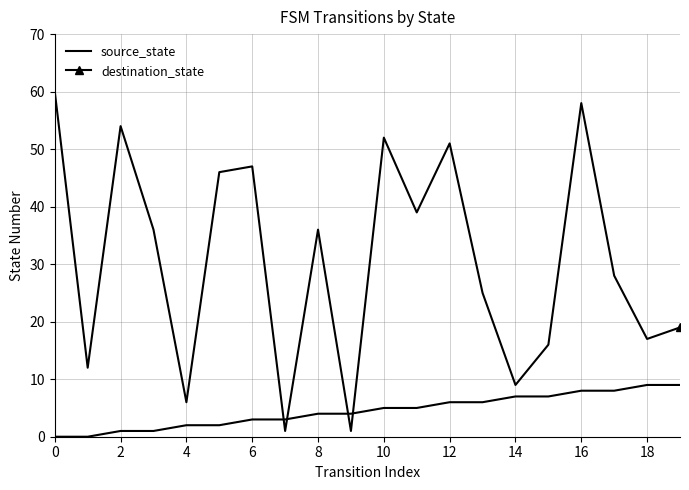

Which series ends up on top after the final intersection of destination_state and source_state?

destination_state